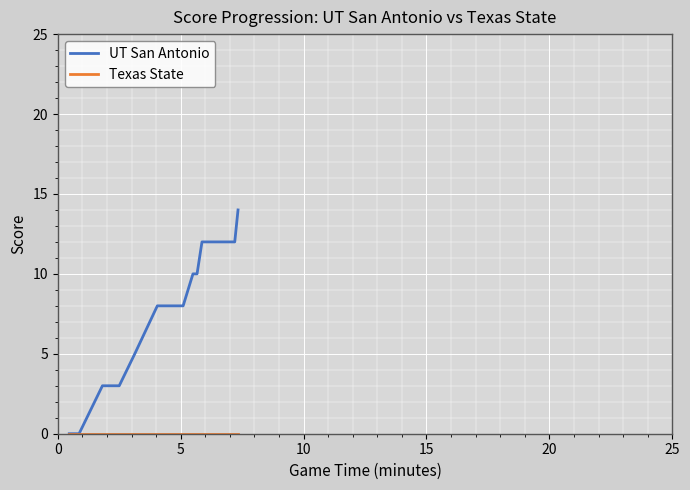

How many values in the UT San Antonio series are below 8?

9